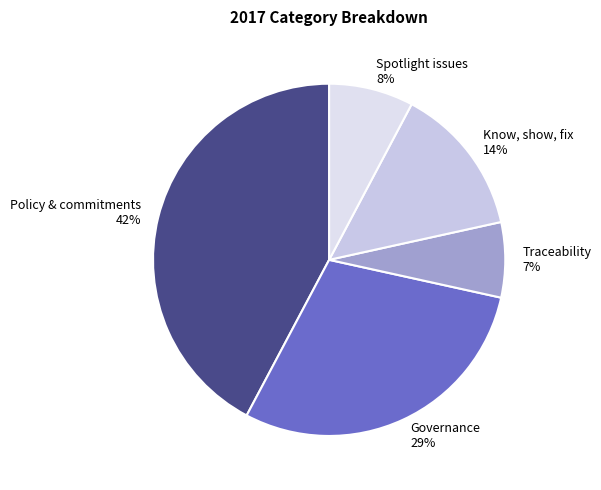

To the nearest percent, what is the difference between the Traceability and Governance slice percentages?

22%